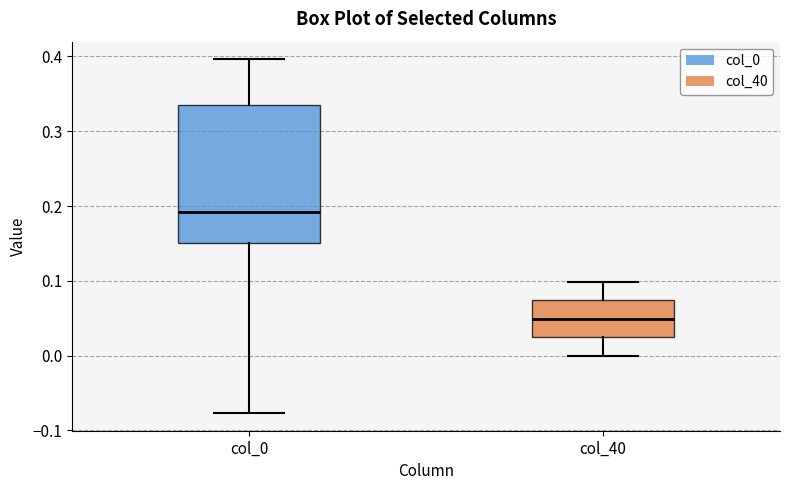

Which box has the lowest median line?

col_40